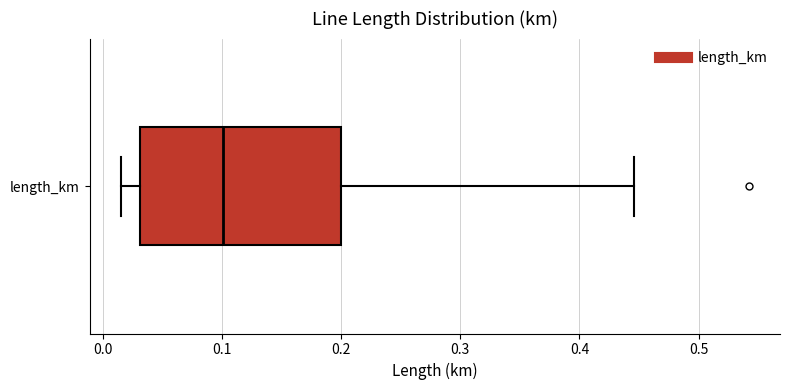

Where does the median line of the box for length_km sit on the x-axis? The values are not printed on the chart, so give them approximately, as read against the axis.

0.10